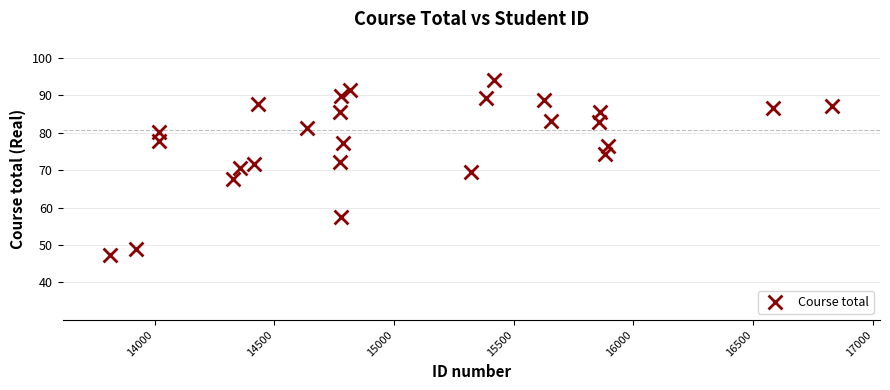

What is the range of Y values (max minus min)?

46.8